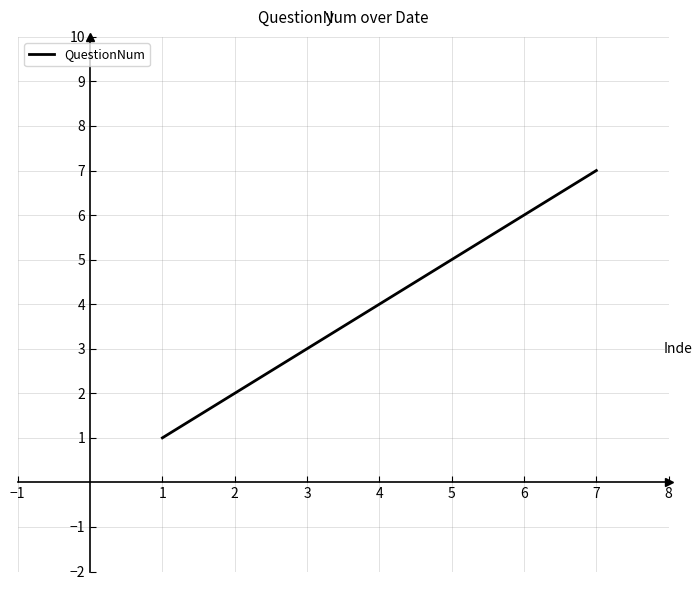

What is the change in value from 5 to 6?

+1